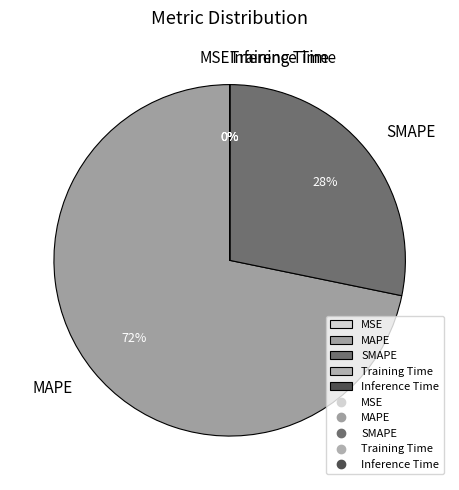

To the nearest percent, what is the difference between the largest and smallest slice percentages?

72%